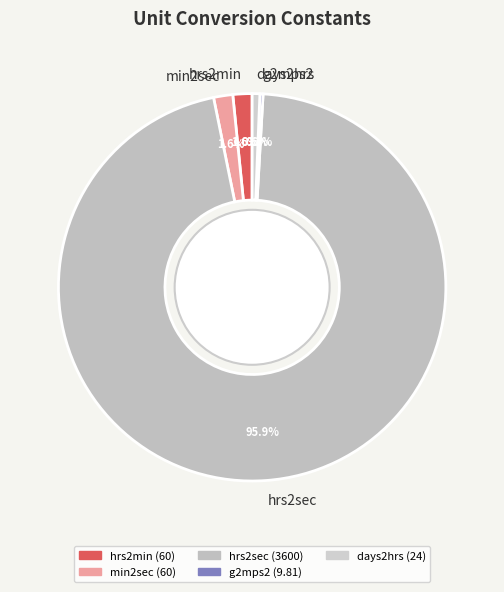

Does any single category account for the majority?

Yes